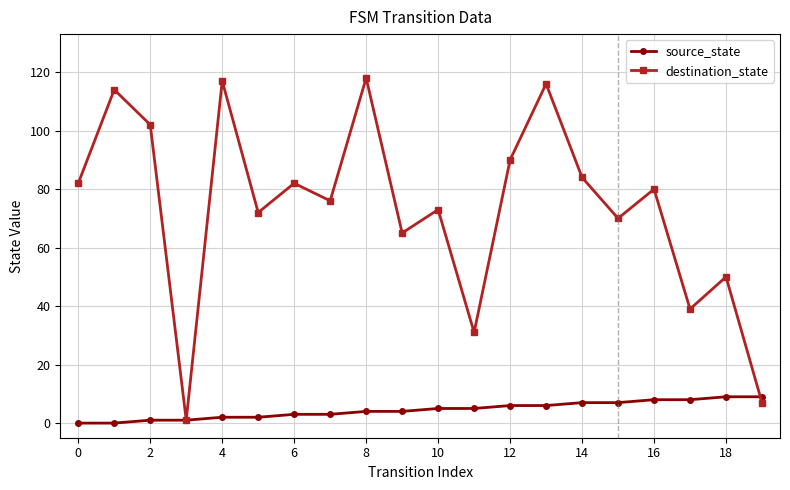

After their last crossing, which series has the higher values: destination_state or source_state?

source_state